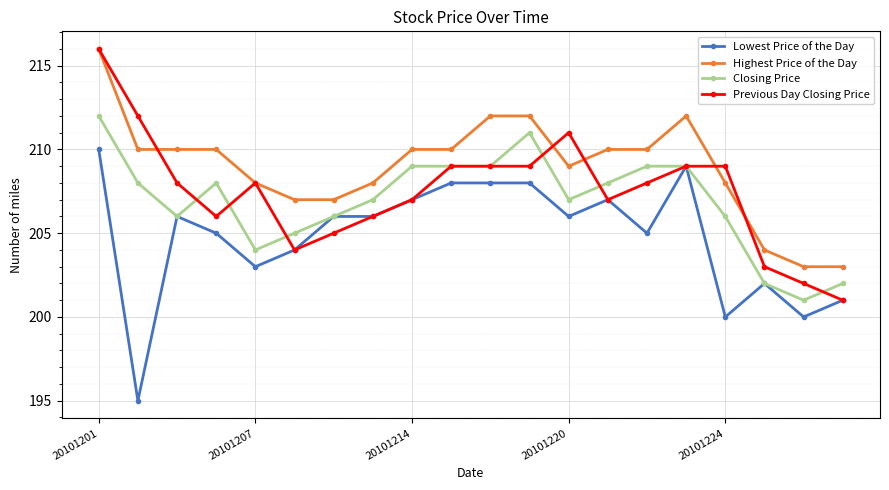

What is the smallest value displayed?

195